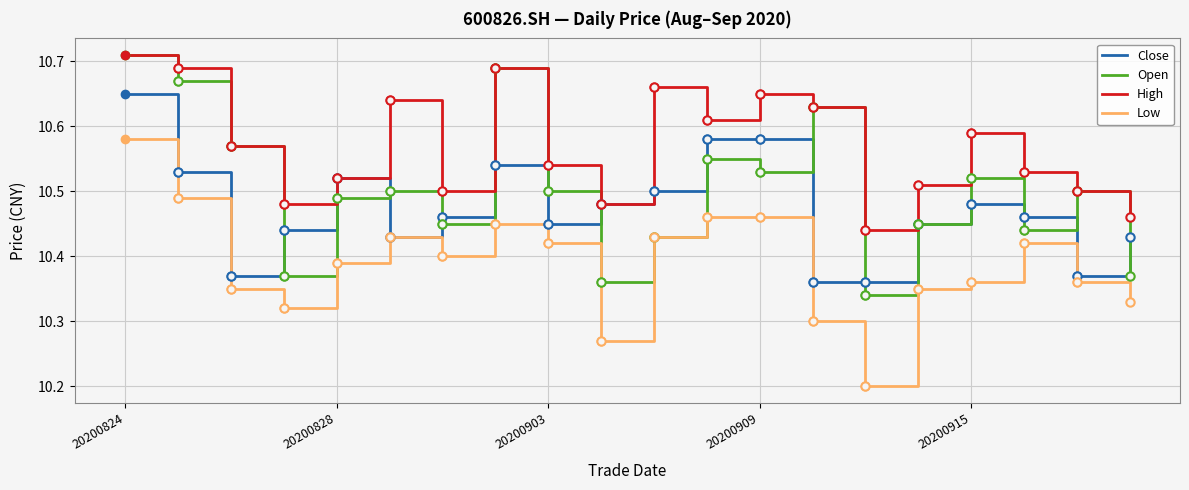

What is the greatest value displayed?

10.7